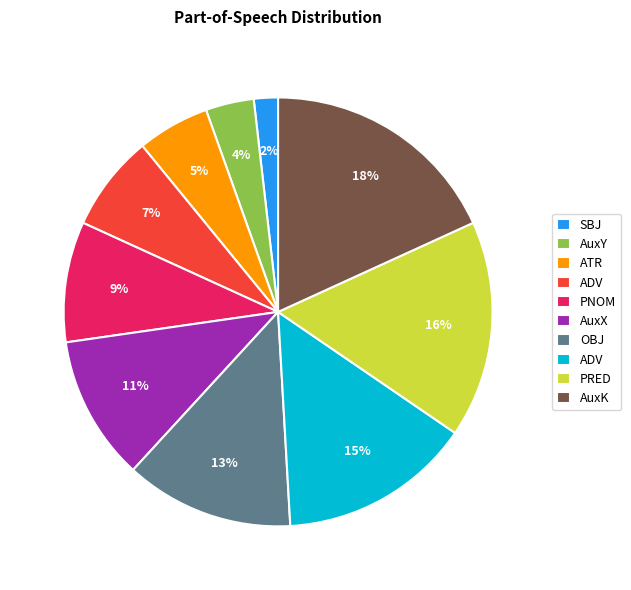

Count the number of slices in the pie.

10